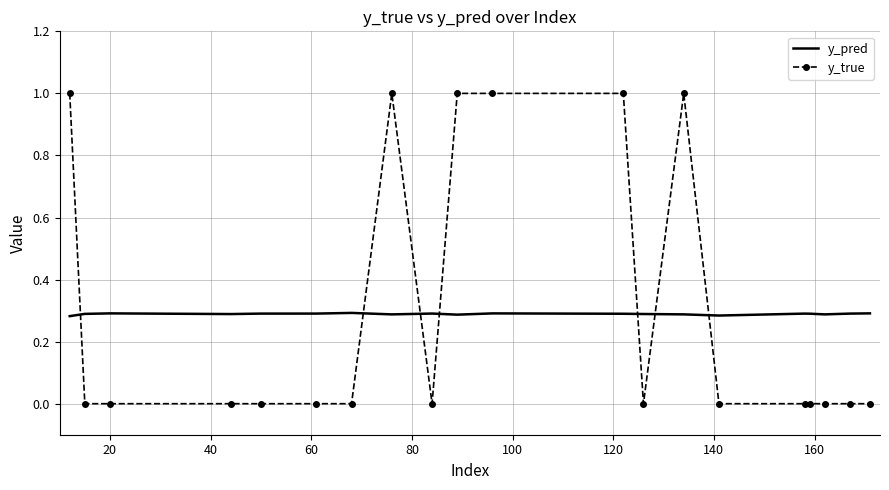

List the series in order of their peak value, lowest first.

y_pred, y_true